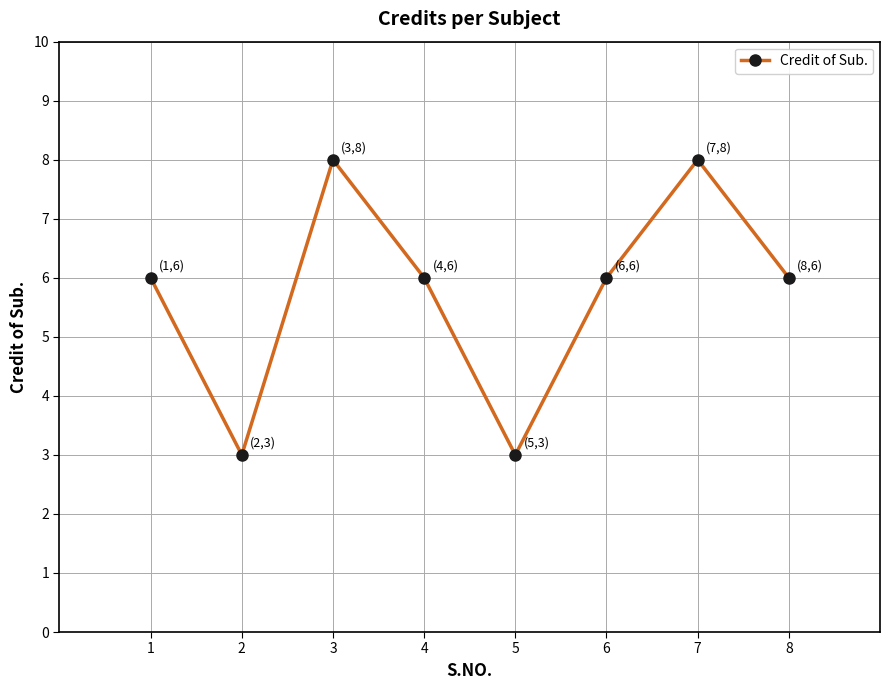

What is the minimum value shown in the chart?

3